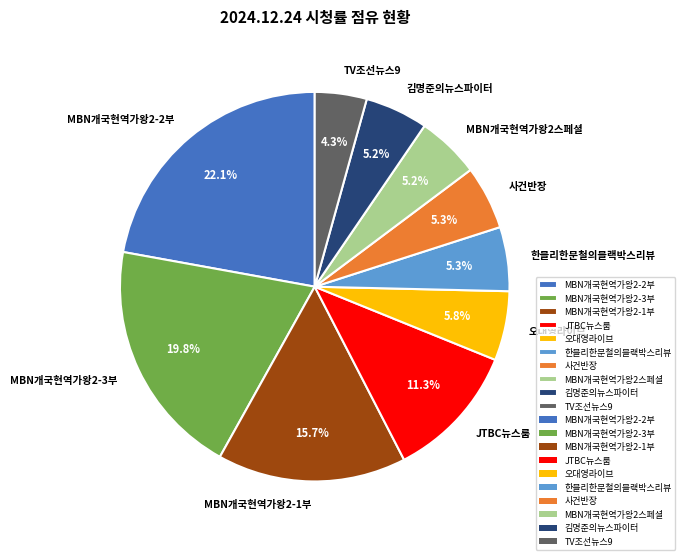

To the nearest percent, what percentage of the pie is MBN개국현역가왕2-3부?

20%